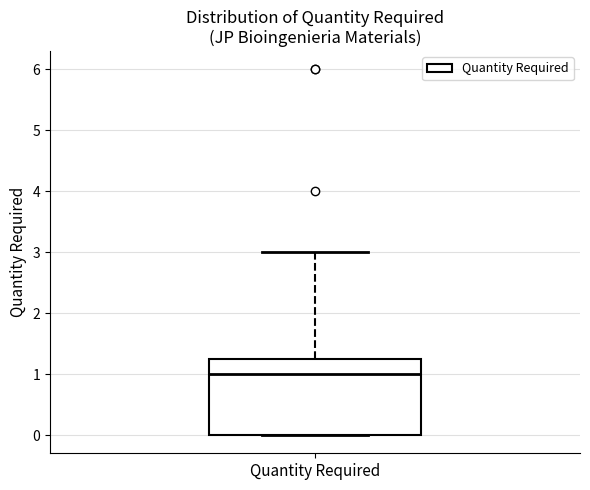

Read this box plot against the y-axis: the position of the median line, the range covered by the box, and the ends of both whiskers. The values are not printed on the chart, so give them approximately, as read against the axis.

median 1.0, box 0.0 to 1.3, whiskers 0.0 to 3.0